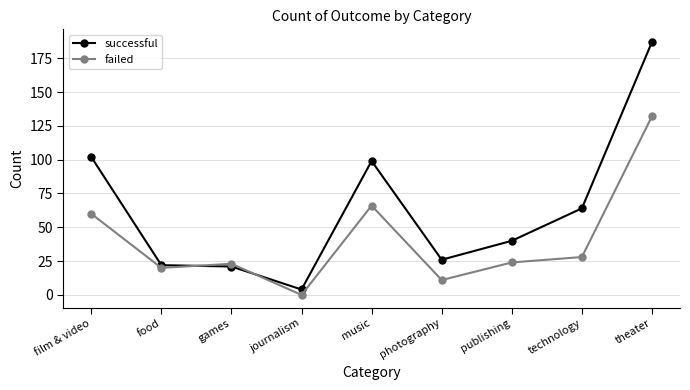

How many positive values does the failed series have?

8